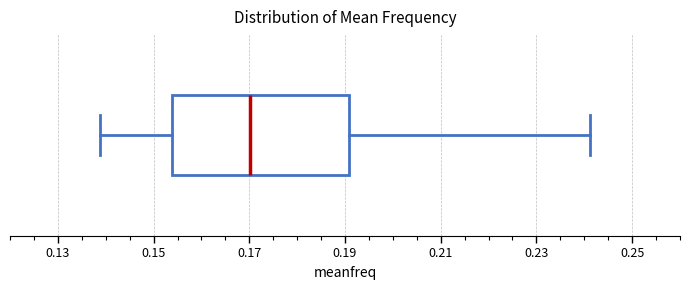

Read this box plot against the x-axis: the position of the median line, the range covered by the box, and the ends of both whiskers. The values are not printed on the chart, so give them approximately, as read against the axis.

median 0.170, box 0.154 to 0.190, whiskers 0.138 to 0.242